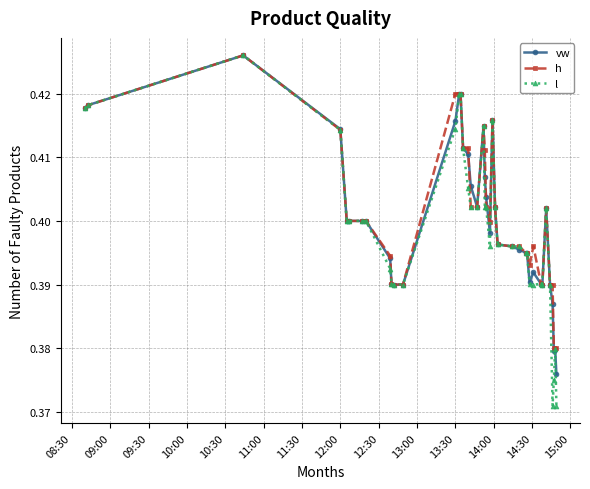

Which series has the largest range (max minus min)?

l